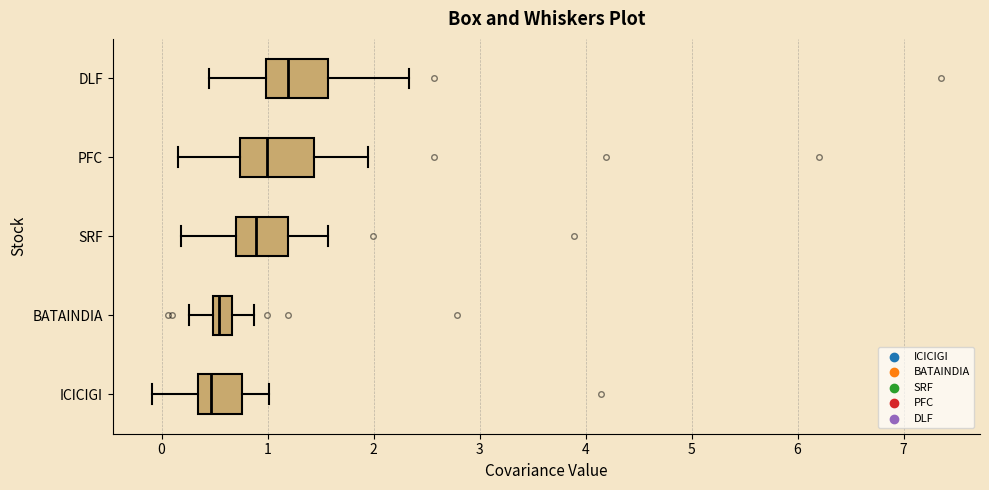

Which box is the widest, from its left edge to its right edge?

PFC